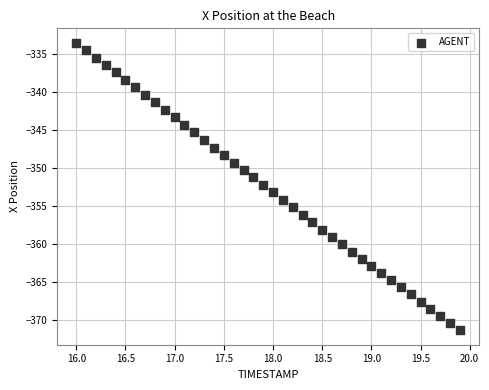

What is the range of Y values (max minus min)?

37.8